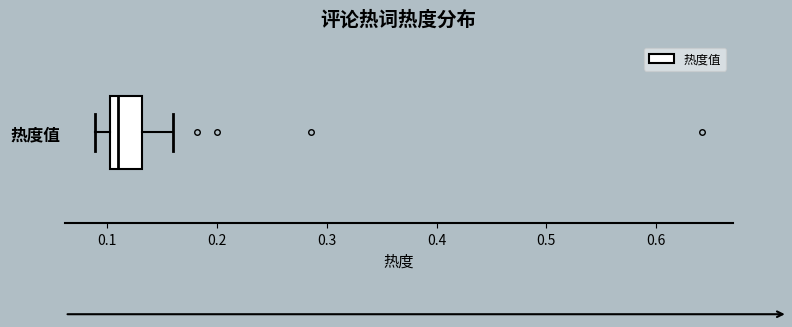

Transcribe this box plot: give where the median line is, the range the box spans, and where the two whiskers end, as read against the x-axis. The values are not printed on the chart, so give them approximately, as read against the axis.

median 0.11, box 0.10 to 0.13, whiskers 0.09 to 0.16